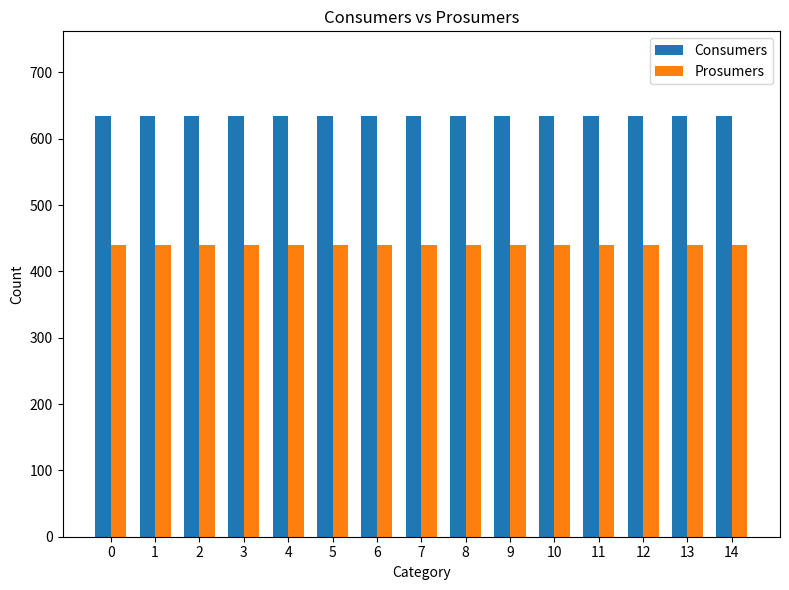

What is the total value across all series at 8?

1075